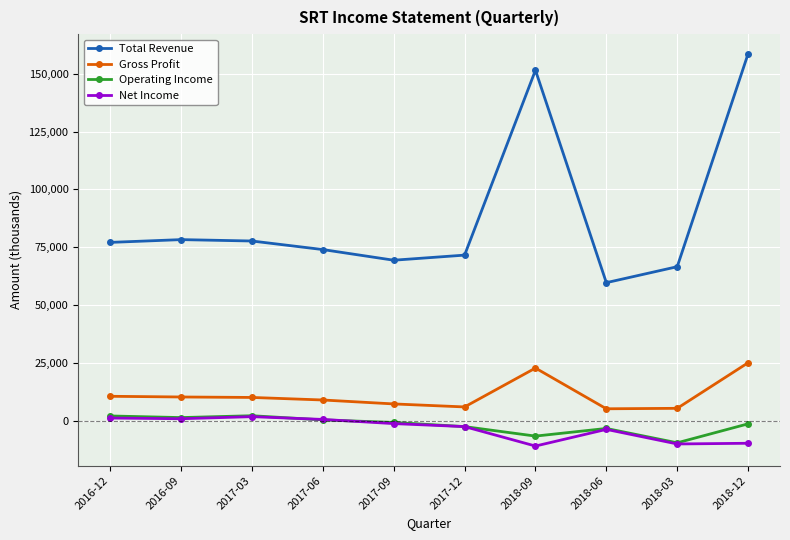

What is the sum of all Gross Profit values?

111800